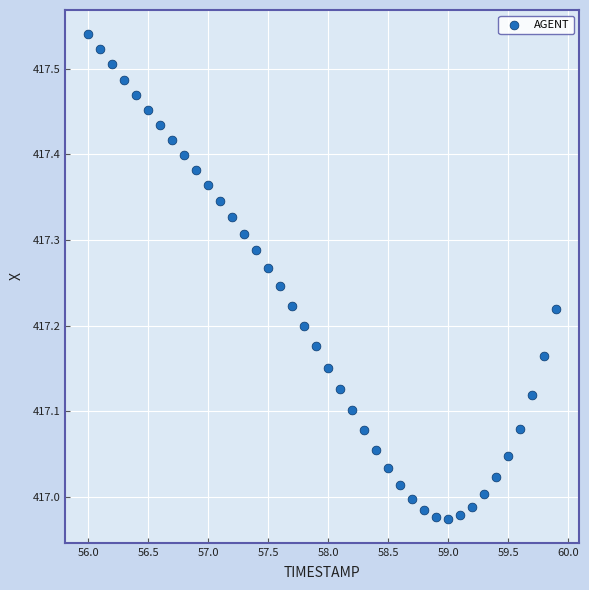

What is the range of Y values (max minus min)?

0.6